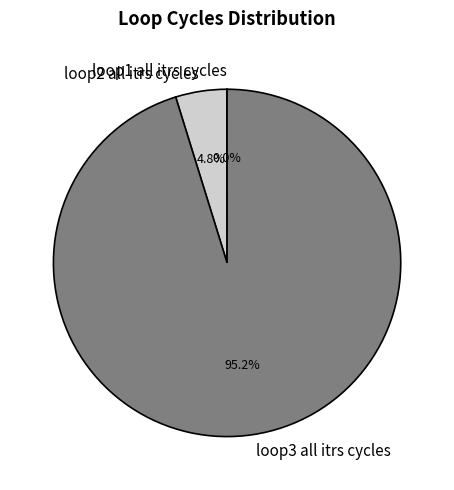

Does any single category account for the majority?

Yes